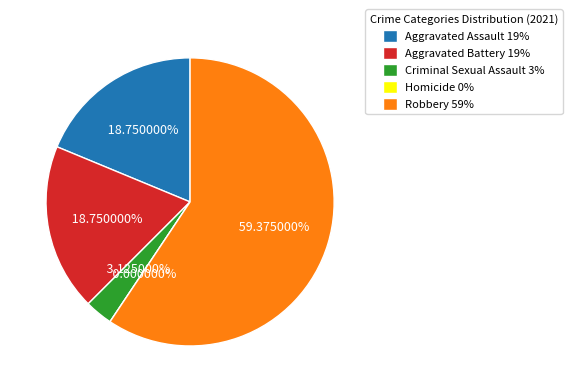

What percentage is the Aggravated Battery slice, to the nearest percent?

19%